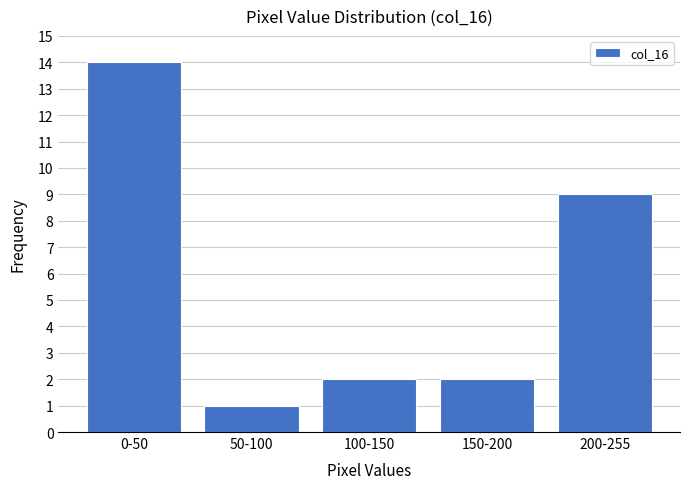

Reading right to left, extract all data points from this chart.

200-255=9	150-200=2	100-150=2	50-100=1	0-50=14